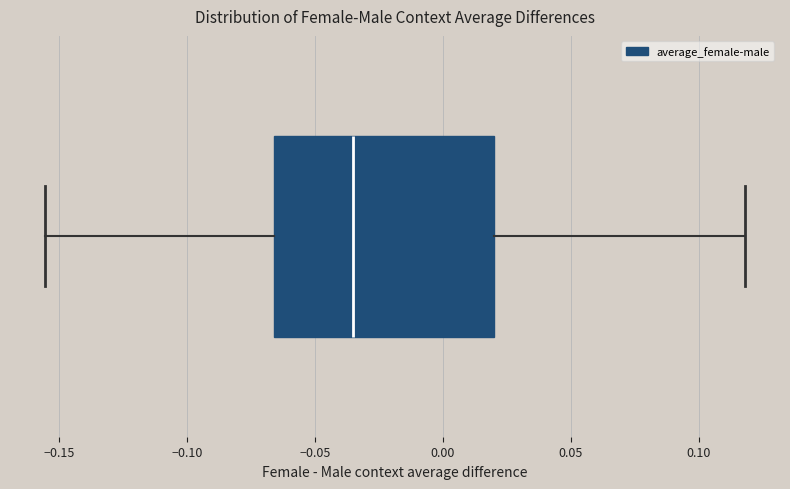

Read this box plot against the x-axis: the position of the median line, the range covered by the box, and the ends of both whiskers. The values are not printed on the chart, so give them approximately, as read against the axis.

median -0.035, box -0.065 to 0.020, whiskers -0.155 to 0.120